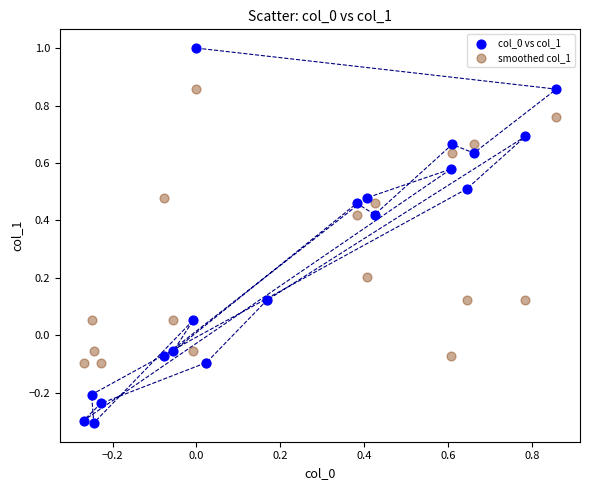

Which series reaches the maximum Y coordinate?

col_0 vs col_1